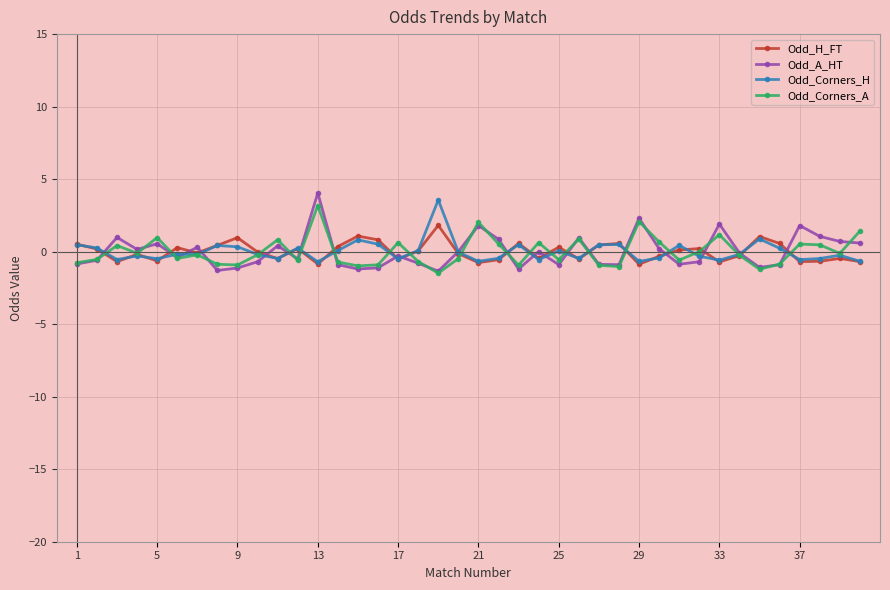

What is the maximum value for Odd_Corners_A?

3.2